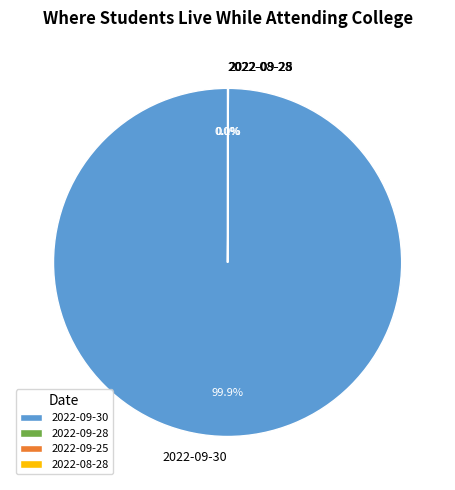

Is there any slice that represents more than half of the pie?

Yes